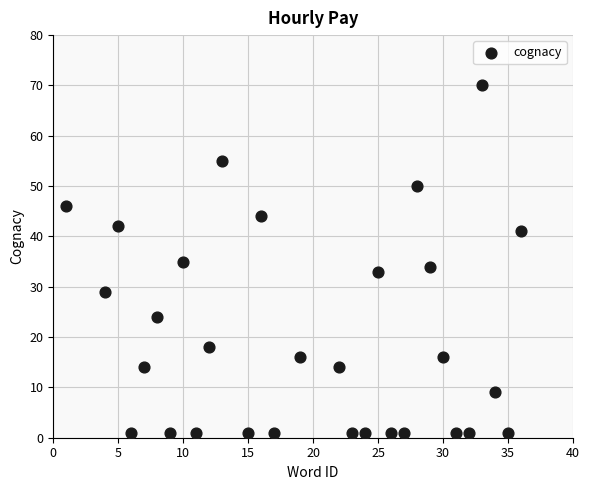

What is the range of Y values (max minus min)?

69